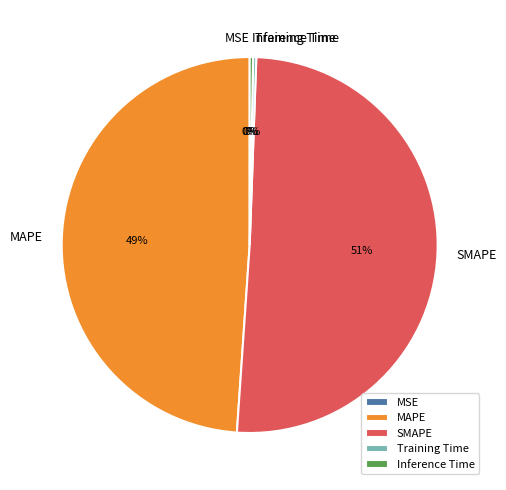

To the nearest percent, what is the difference between the largest and smallest slice percentages?

51%